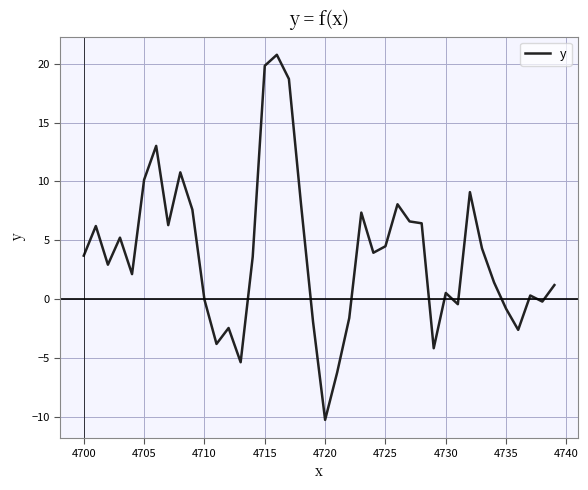

What is the difference between the maximum and minimum values?

31.0